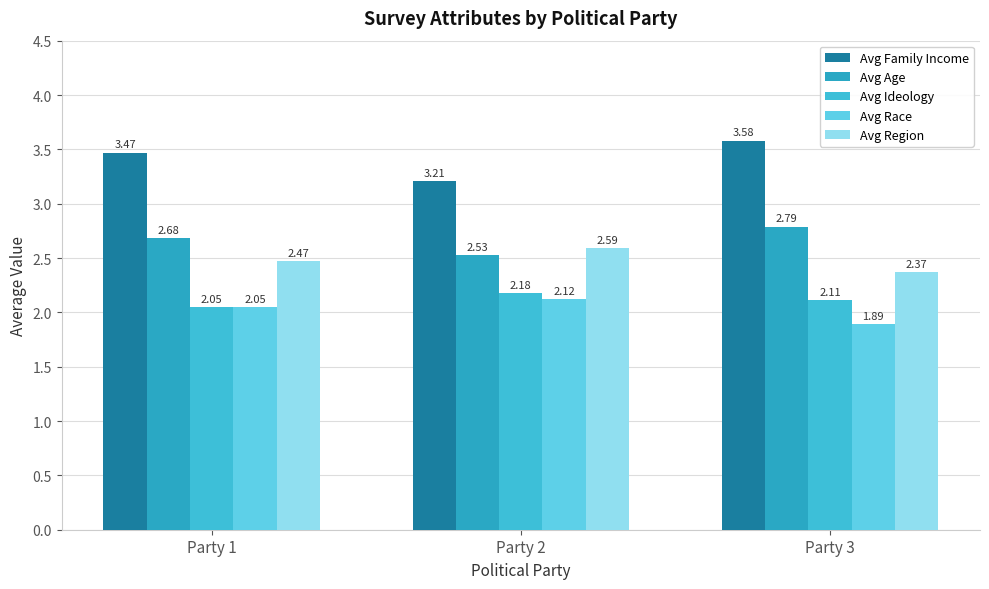

What is the sum of the Avg Race values at Party 3 and Party 1?

3.9